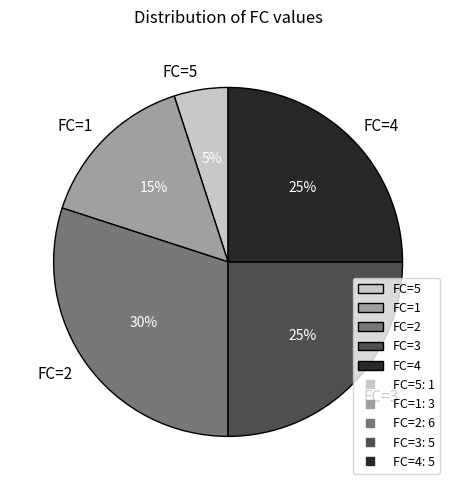

Does FC=3 account for over 50% of the chart?

No